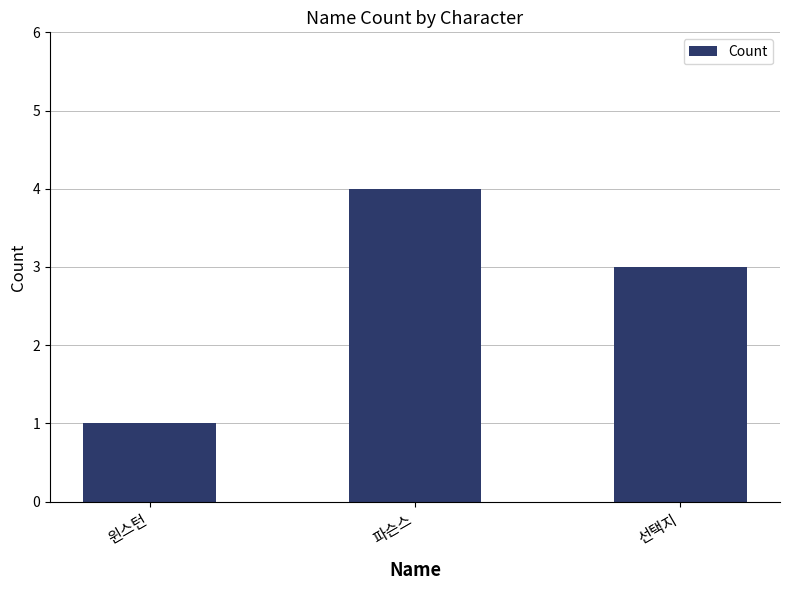

True or false: the data shows 2 at 파슨스.

False